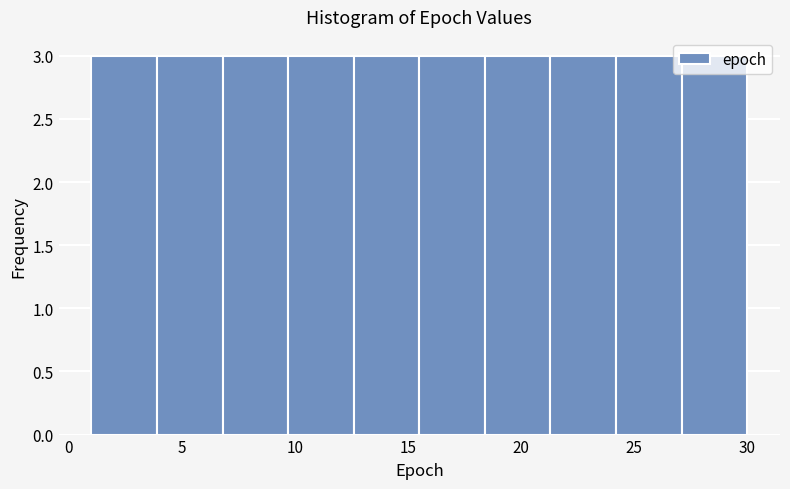

Reading left to right, transcribe this chart: for each bar, give the range it covers on the x-axis and its height. Neither the bar edges nor the heights are printed on the chart, so give them approximately, as read against the axes.

1.0 to 3.9: 3
3.9 to 6.8: 3
6.8 to 9.7: 3
9.7 to 12.6: 3
12.6 to 15.5: 3
15.5 to 18.4: 3
18.4 to 21.3: 3
21.3 to 24.2: 3
24.2 to 27.1: 3
27.1 to 30.0: 3